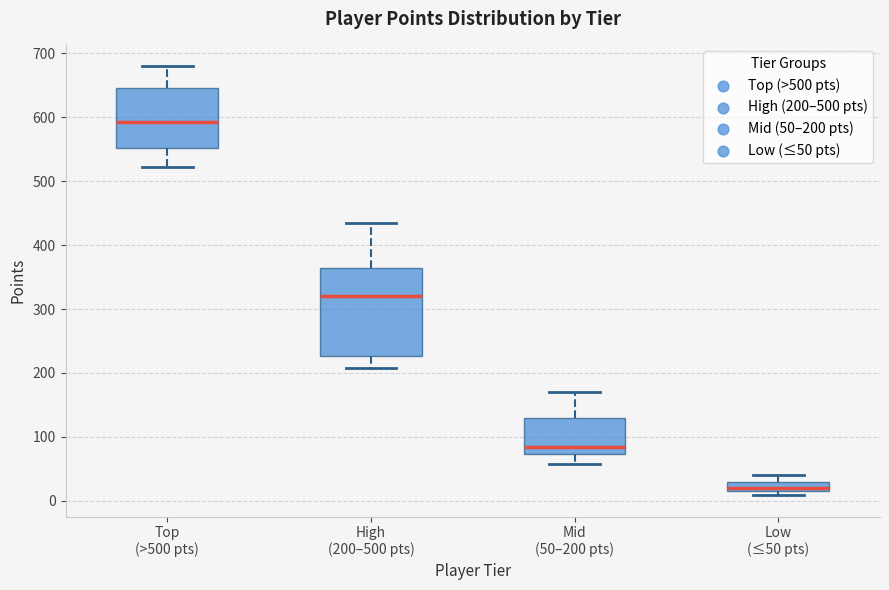

Where does the median line of the box for Top (>500 pts) sit on the y-axis? The values are not printed on the chart, so give them approximately, as read against the axis.

590